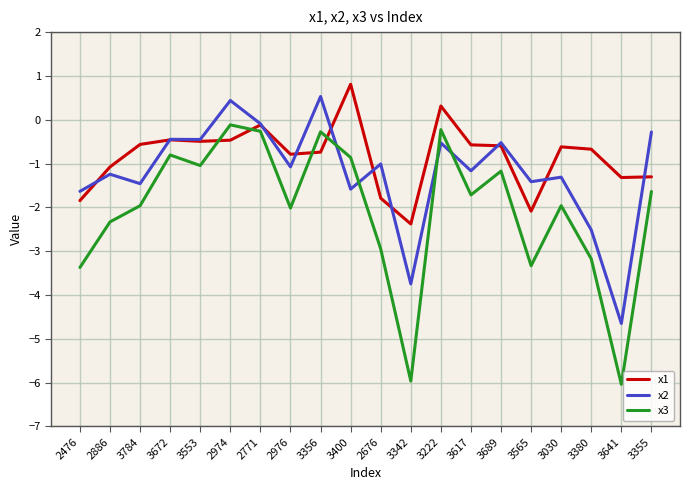

What is the greatest value displayed?

0.8